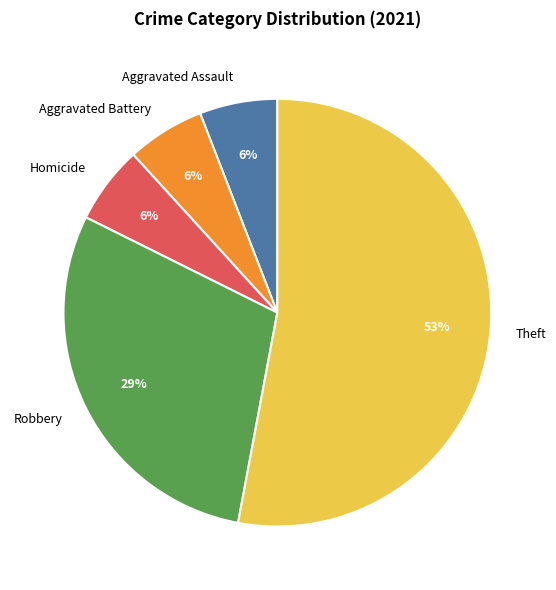

What is the largest slice in the pie chart?

Theft